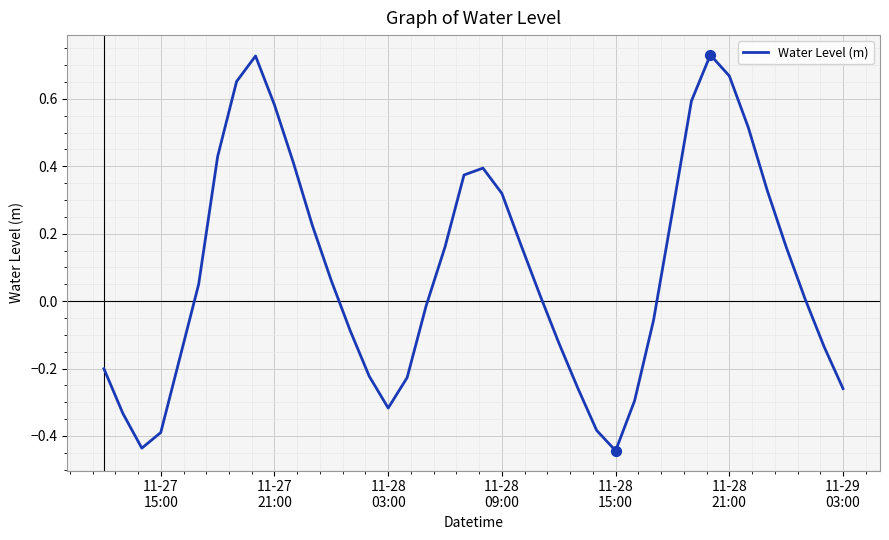

What is the difference between the maximum and minimum values?

1.2